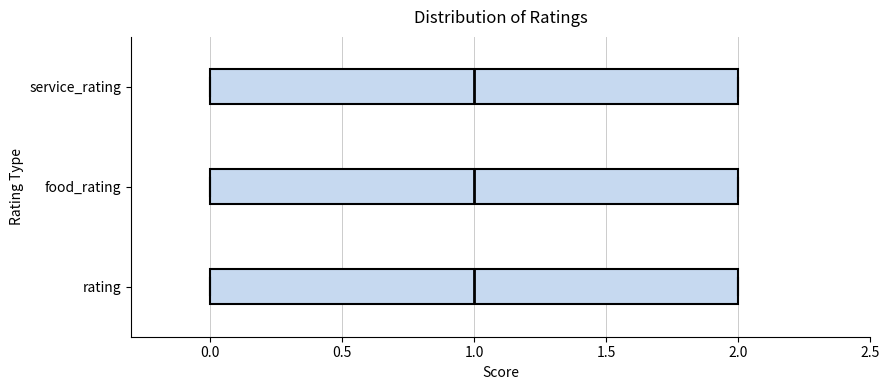

Reading bottom to top, read every box against the x-axis: the position of its median line, the range the box covers, and the ends of its whiskers. The values are not printed on the chart, so give them approximately, as read against the axis.

rating: median 1, box 0 to 2, whiskers 0 to 2
food_rating: median 1, box 0 to 2, whiskers 0 to 2
service_rating: median 1, box 0 to 2, whiskers 0 to 2